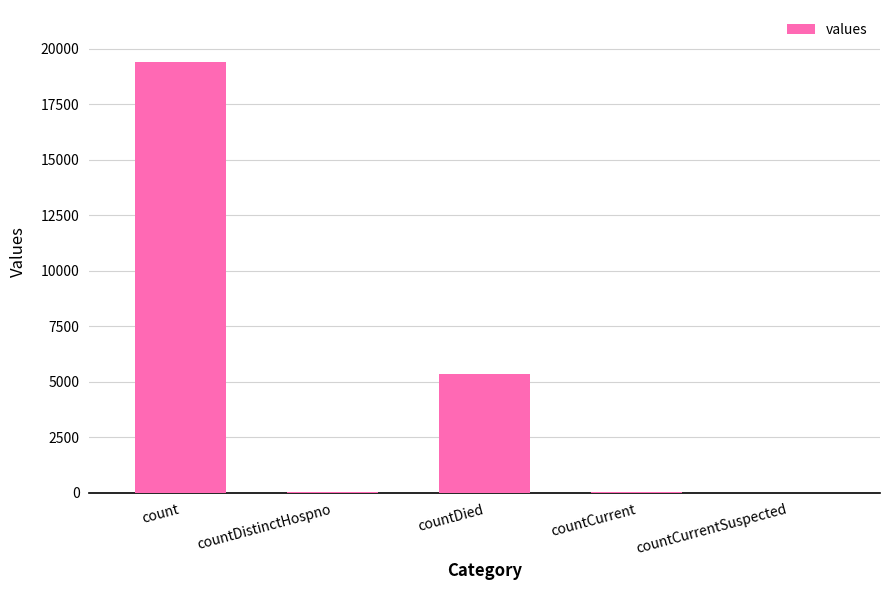

What is the maximum value shown in the chart?

19420